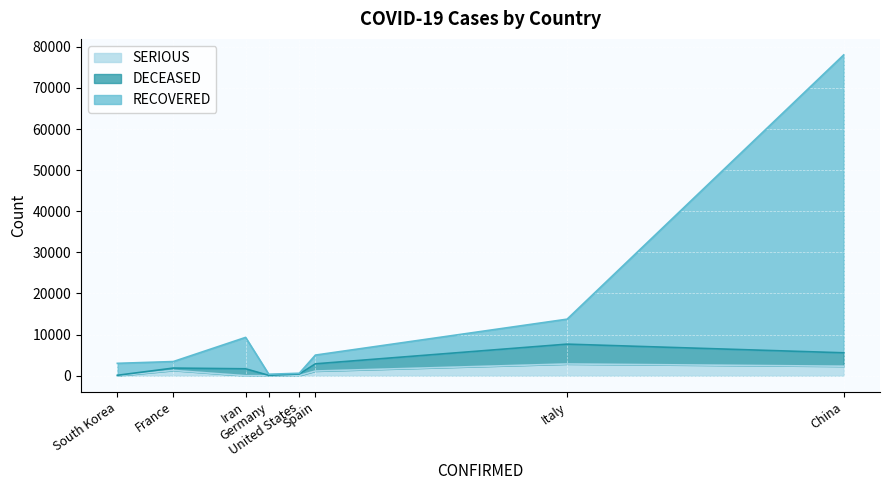

Reading left to right, list all the values displayed in this chart.

DECEASED: China=3261	Italy=4825	Spain=1753	United States=354	Germany=93	Iran=1685	France=562	South Korea=104
RECOVERED: China=72440	Italy=6072	Spain=2125	United States=186	Germany=266	Iran=7635	France=1587	South Korea=2909
SERIOUS: China=2314	Italy=2857	Spain=1141	United States=61	Germany=0	Iran=0	France=1297	South Korea=0